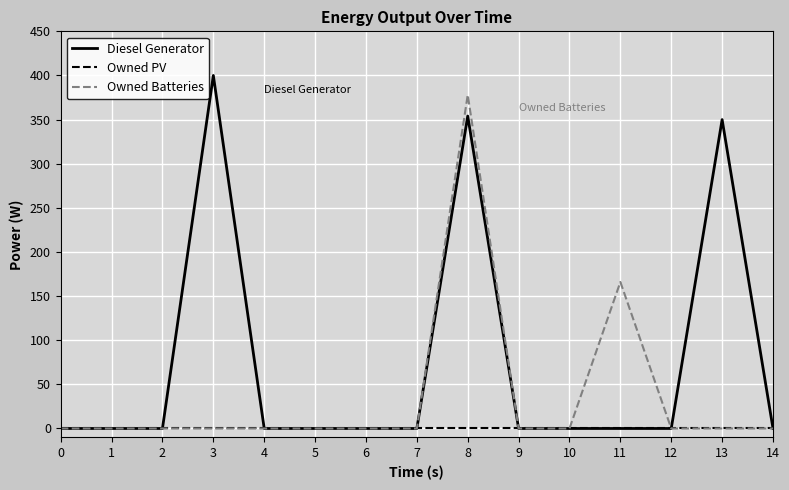

At how many categories does at least one series exceed 151?

4